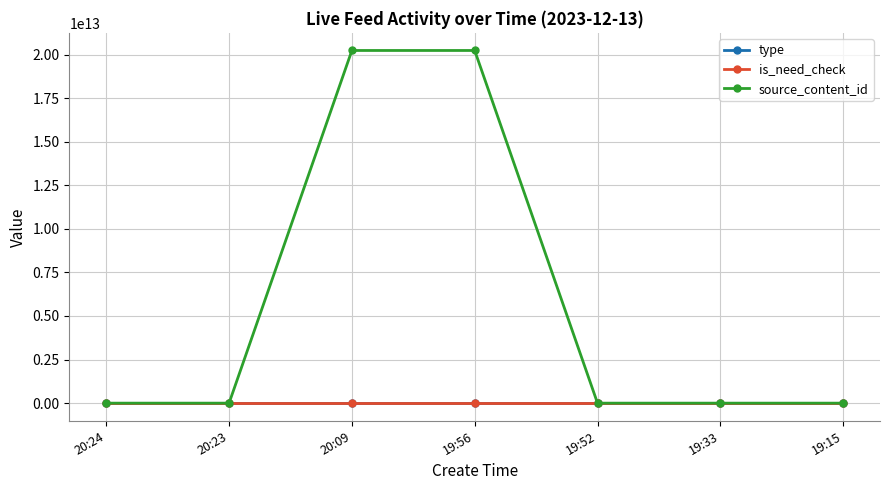

Which series has the largest range (max minus min)?

source_content_id